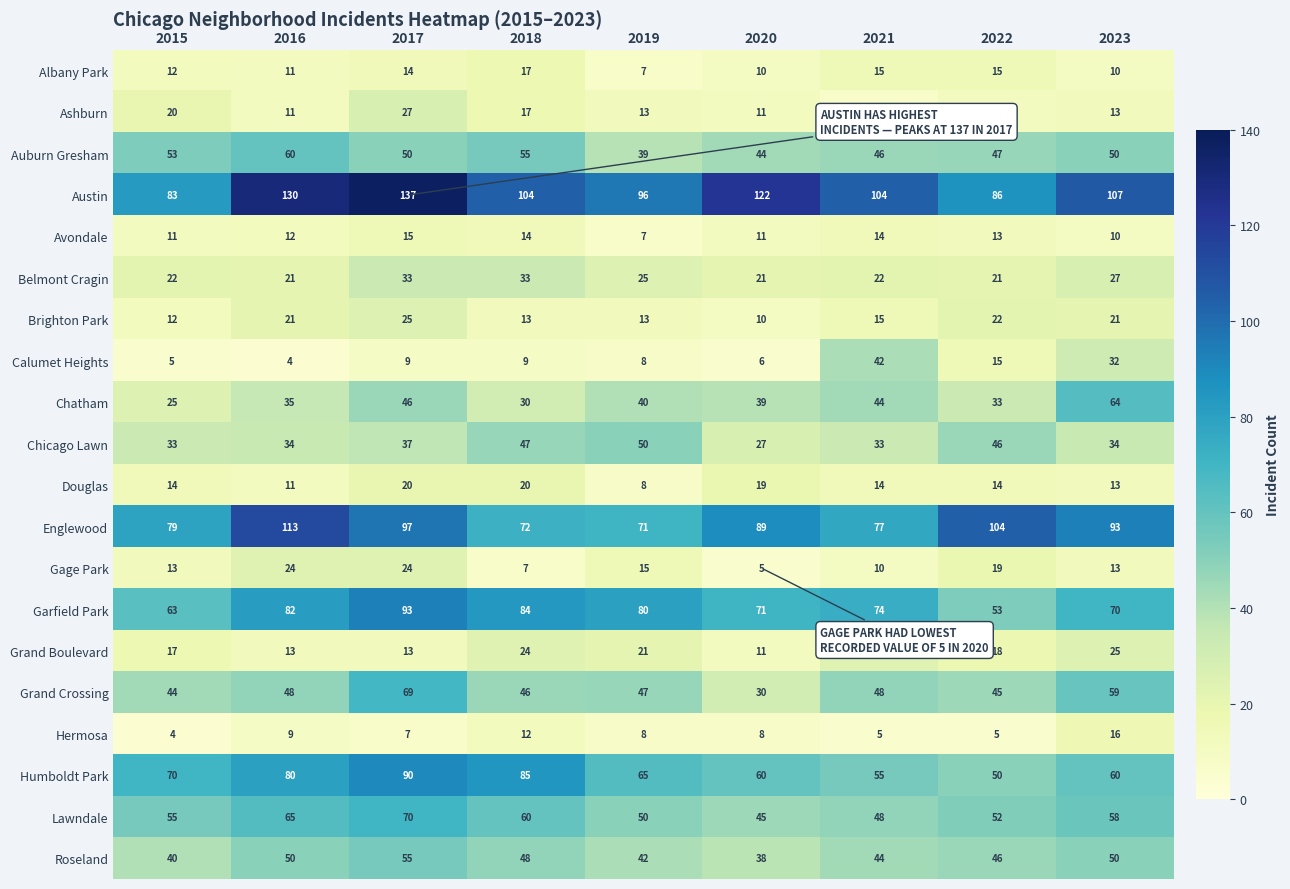

What is the difference between the maximum and minimum values in the Grand Boulevard series?

14